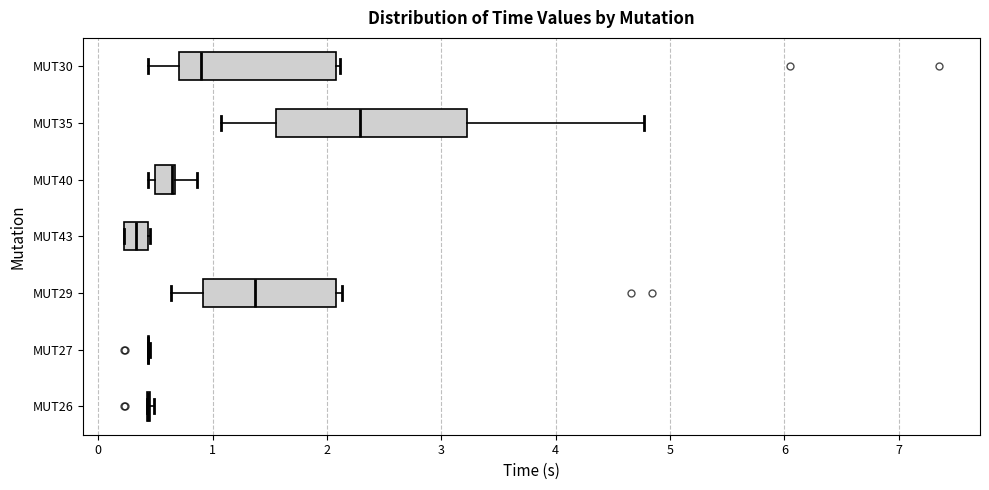

Reading bottom to top, transcribe this box plot: for each box, give where its median line is, the range the box spans, and where its two whiskers end, as read against the x-axis. The values are not printed on the chart, so give them approximately, as read against the axis.

MUT26: box collapsed to a line at 0.4, whiskers 0.4 to 0.5
MUT27: box collapsed to a line at 0.4, whiskers 0.4 to 0.5
MUT29: median 1.4, box 0.9 to 2.1, whiskers 0.6 to 2.1 (just right of the box's right edge)
MUT43: median 0.3, box 0.2 to 0.4, whiskers 0.2 to 0.4
MUT40: median 0.6, box 0.5 to 0.7, whiskers 0.4 to 0.9
MUT35: median 2.3, box 1.6 to 3.2, whiskers 1.1 to 4.8
MUT30: median 0.9, box 0.7 to 2.1, whiskers 0.4 to 2.1 (just right of the box's right edge)